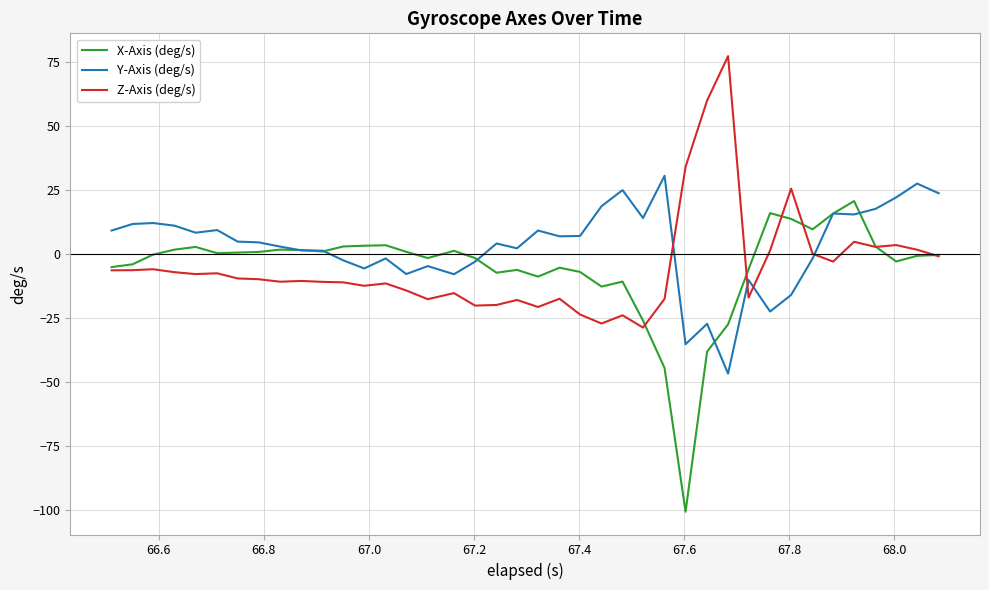

Which series has the widest spread of values?

X-Axis (deg/s)